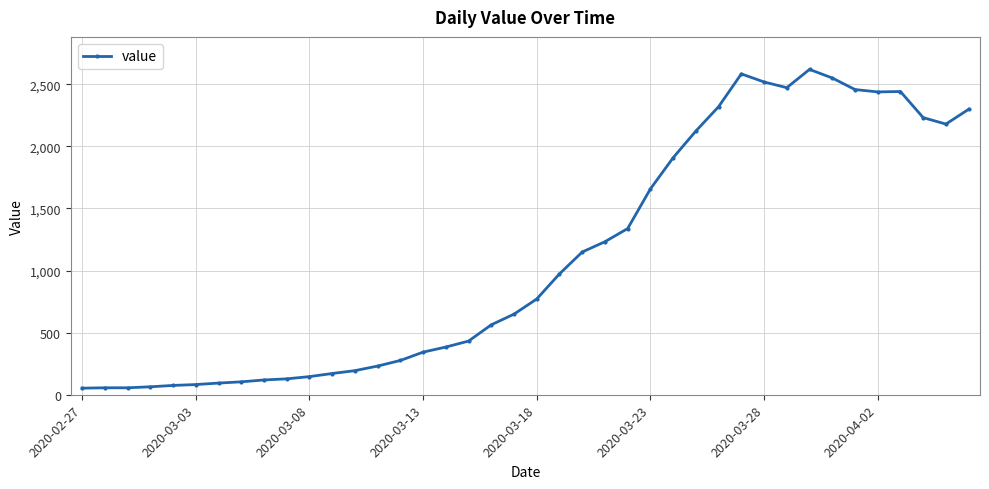

How many values are below 771?

20